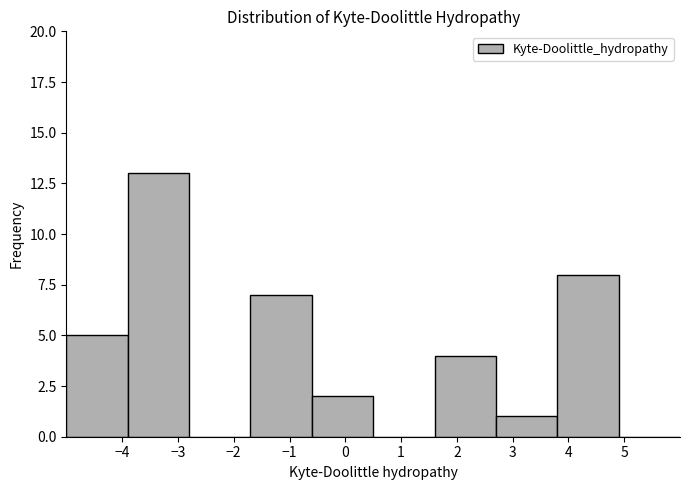

How tall is the bar that spans 3.8 to 4.9 on the x-axis? The values are not printed on the chart, so give them approximately, as read against the axis.

8